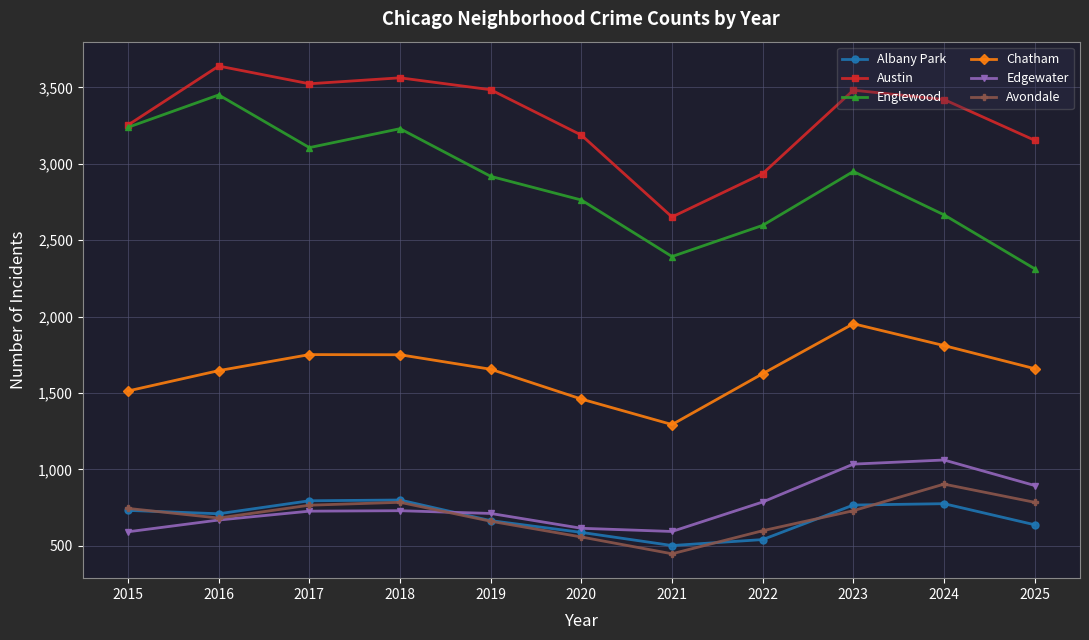

How many data points in Chatham are less than 1655?

5